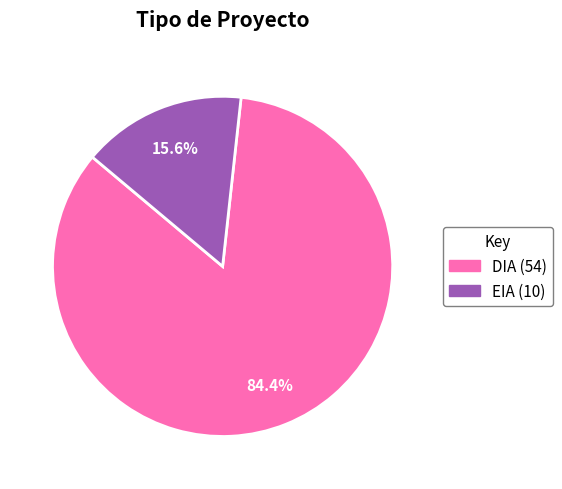

Does DIA represent more than half of the total?

Yes